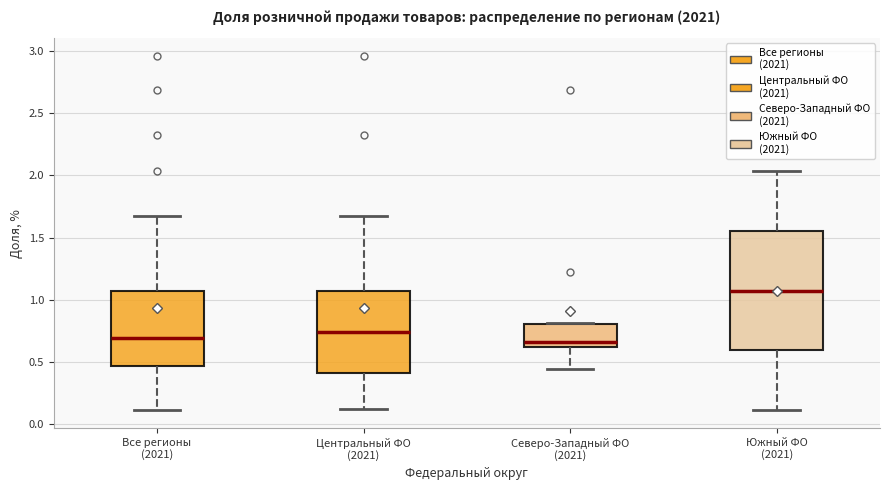

Where does the upper whisker of the box for Южный ФО (2021) end on the y-axis? The values are not printed on the chart, so give them approximately, as read against the axis.

2.05